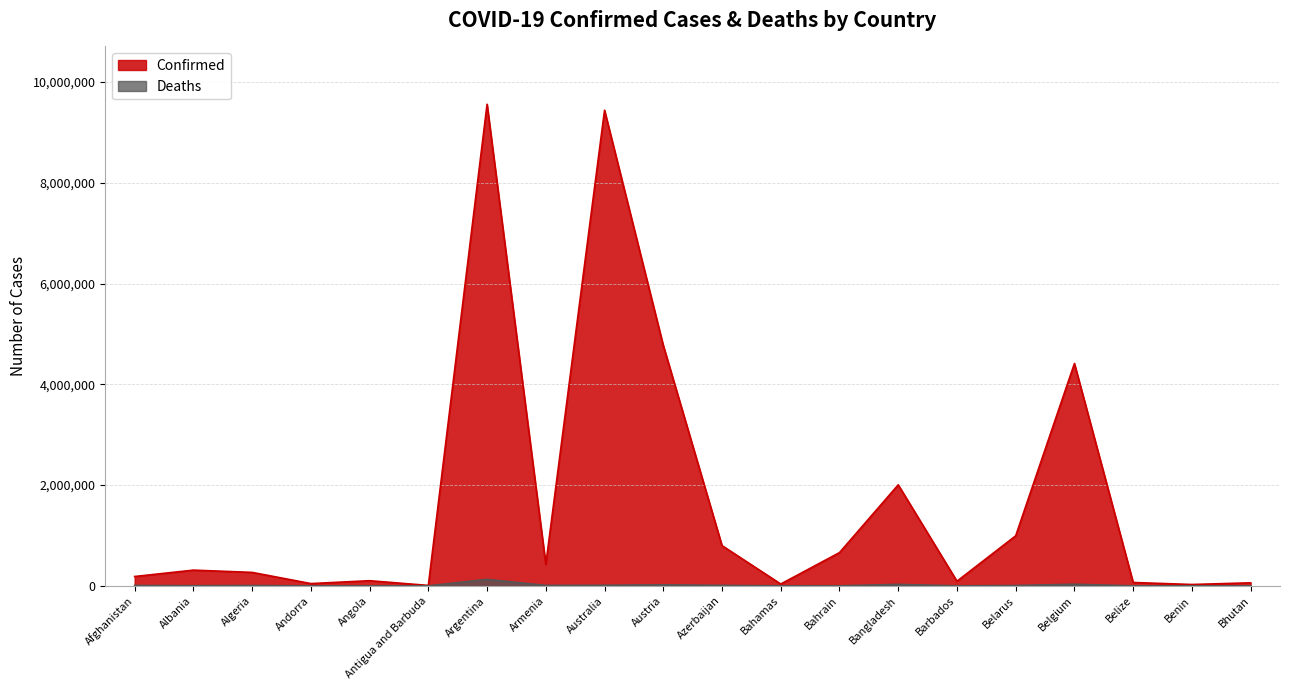

True or false: Deaths has a value of 518 at Angola.

False